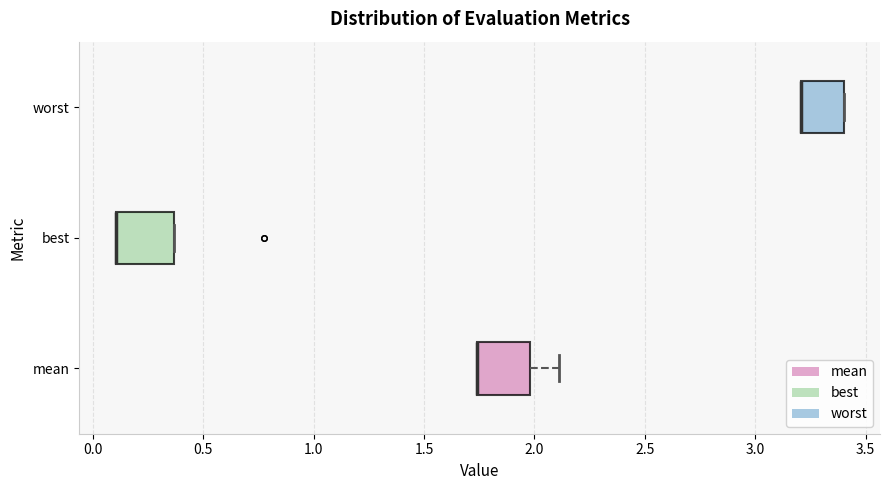

Reading bottom to top, transcribe this box plot: for each box, give where its median line is, the range the box spans, and where its two whiskers end, as read against the x-axis. The values are not printed on the chart, so give them approximately, as read against the axis.

mean: median 1.75 (drawn on the box's left edge), box 1.75 to 2.00, whiskers 1.75 to 2.10
best: median 0.10 (drawn on the box's left edge), box 0.10 to 0.35, whiskers 0.10 to 0.35
worst: median 3.20 (drawn on the box's left edge), box 3.20 to 3.40, whiskers 3.20 to 3.40